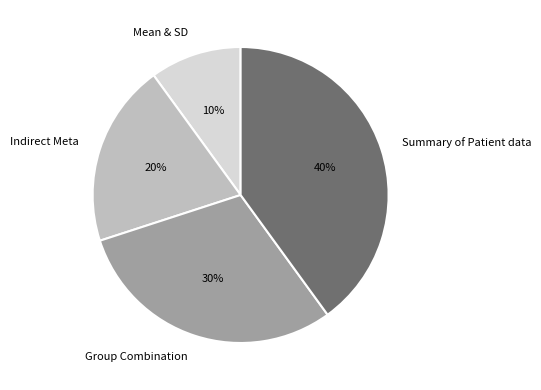

Which slice is the largest?

Summary of Patient data